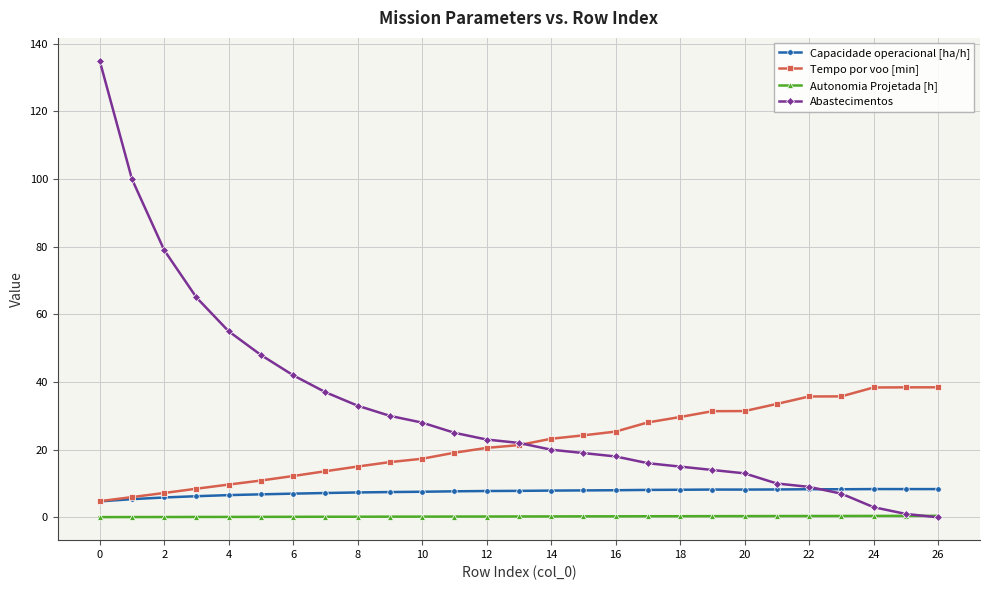

Which series has the widest spread of values?

Abastecimentos